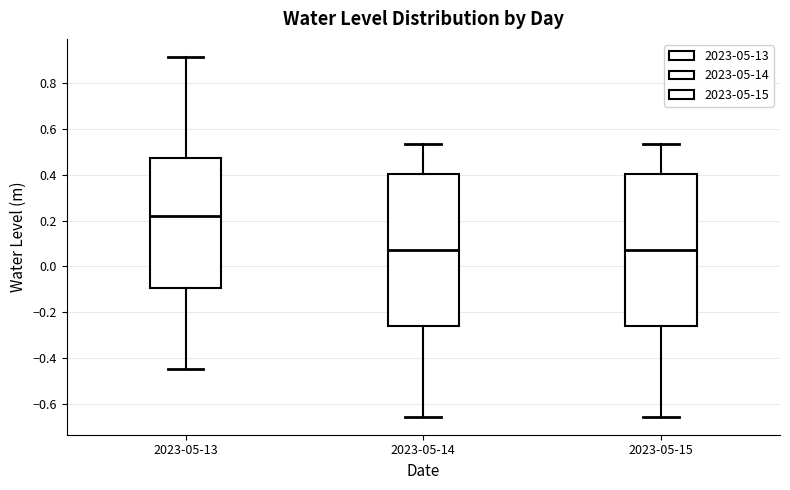

Reading left to right, read every box against the y-axis: the position of its median line, the range the box covers, and the ends of its whiskers. The values are not printed on the chart, so give them approximately, as read against the axis.

2023-05-13: median 0.22, box -0.10 to 0.48, whiskers -0.44 to 0.92
2023-05-14: median 0.08, box -0.26 to 0.40, whiskers -0.66 to 0.54
2023-05-15: median 0.08, box -0.26 to 0.40, whiskers -0.66 to 0.54